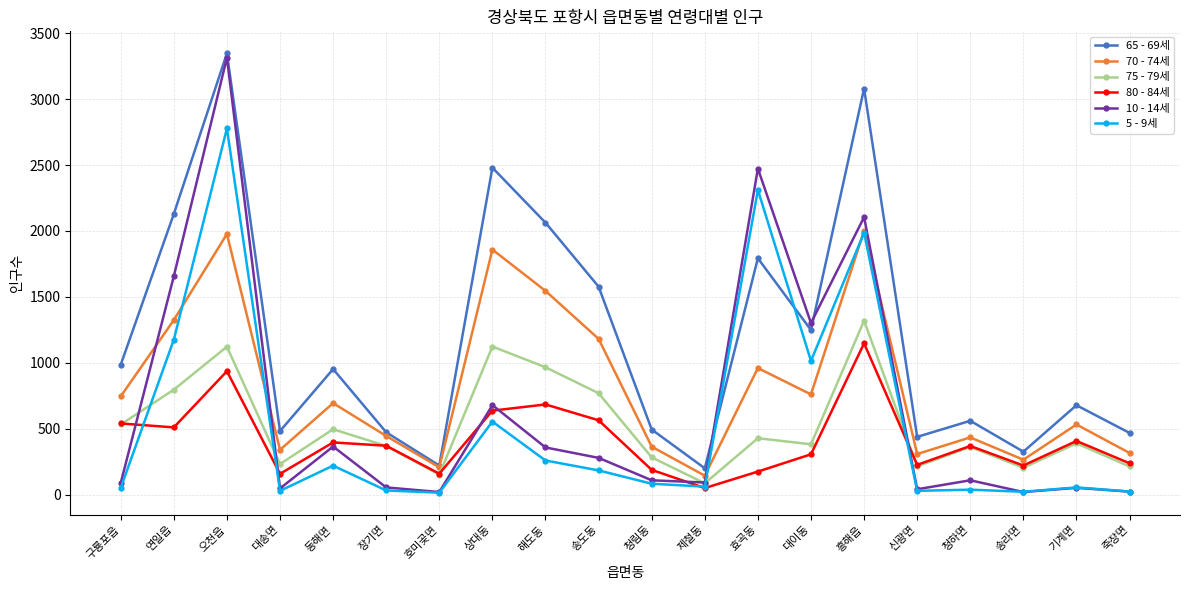

How many interior local valleys does the 75 - 79세 series have?

6